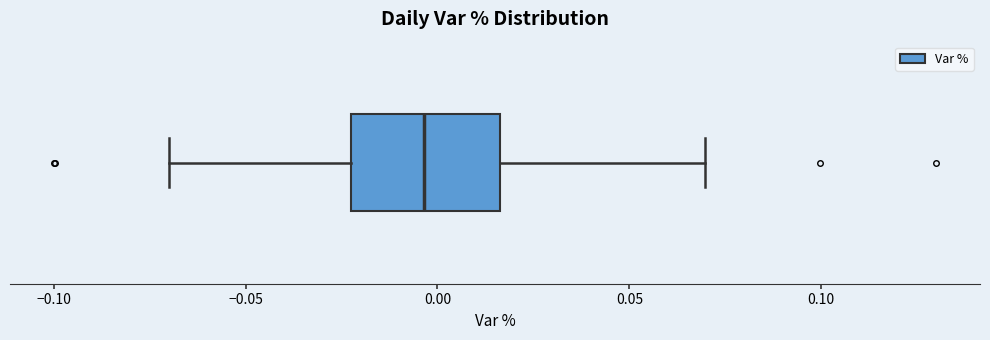

Transcribe this box plot: give where the median line is, the range the box spans, and where the two whiskers end, as read against the x-axis. The values are not printed on the chart, so give them approximately, as read against the axis.

median -0.005, box -0.025 to 0.015, whiskers -0.070 to 0.070